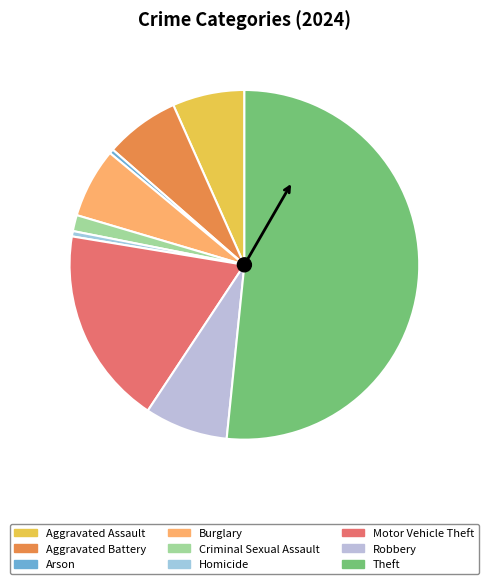

Does Theft account for over 50% of the chart?

Yes